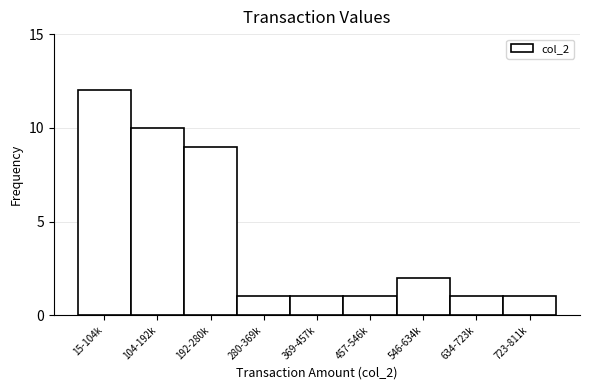

Reading left to right, extract all data points from this chart.

12	10	9	1	1	1	2	1	1